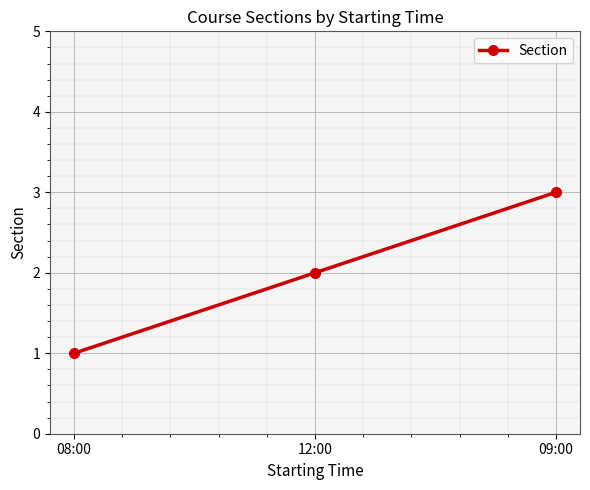

Does the chart display data point markers on the line(s)?

Yes